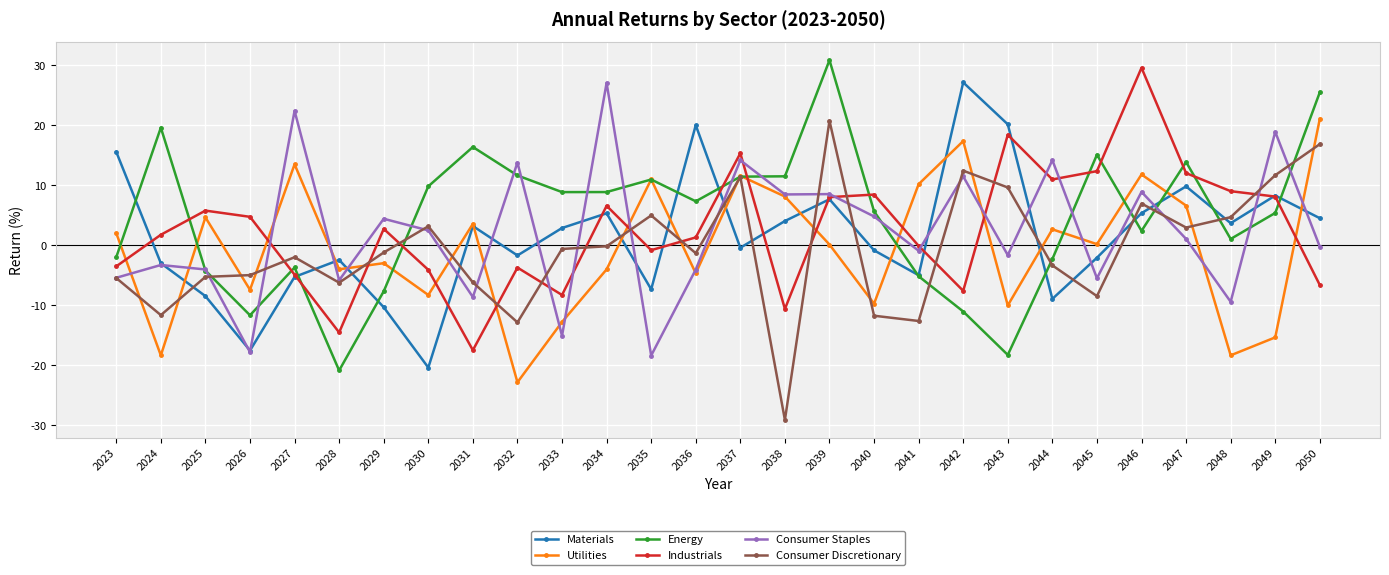

What is the difference between the Materials values at 2025 and 2024?

5.5